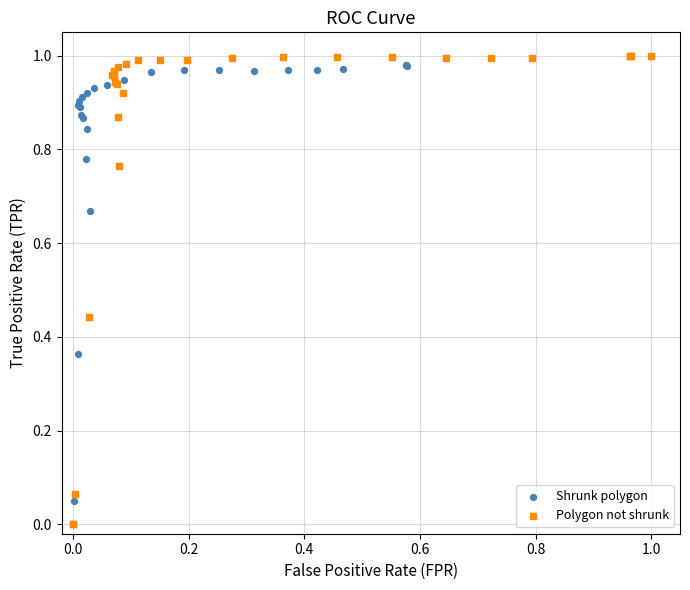

What are all the series names shown in the legend?

Shrunk polygon, Polygon not shrunk